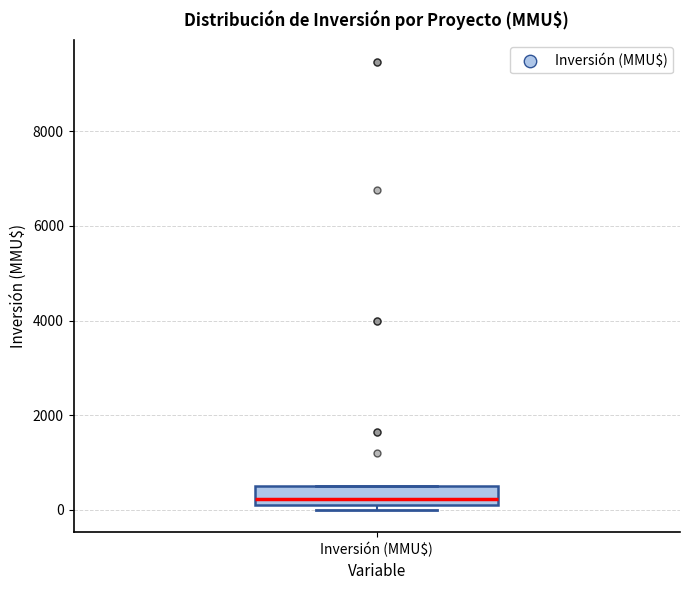

Where is the upper edge of the box for Inversión (MMU$) on the y-axis? The values are not printed on the chart, so give them approximately, as read against the axis.

600